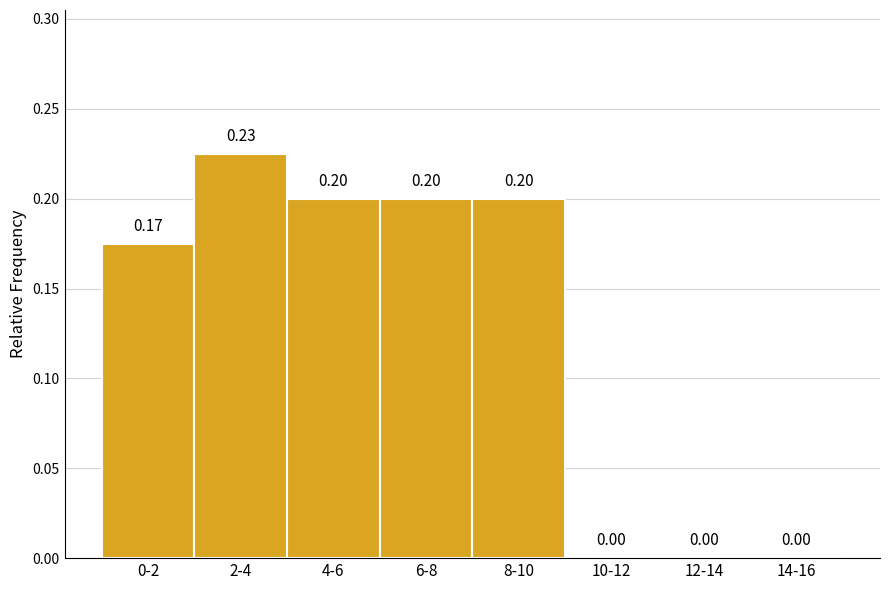

Between 0-2 and 6-8, which is larger?

6-8